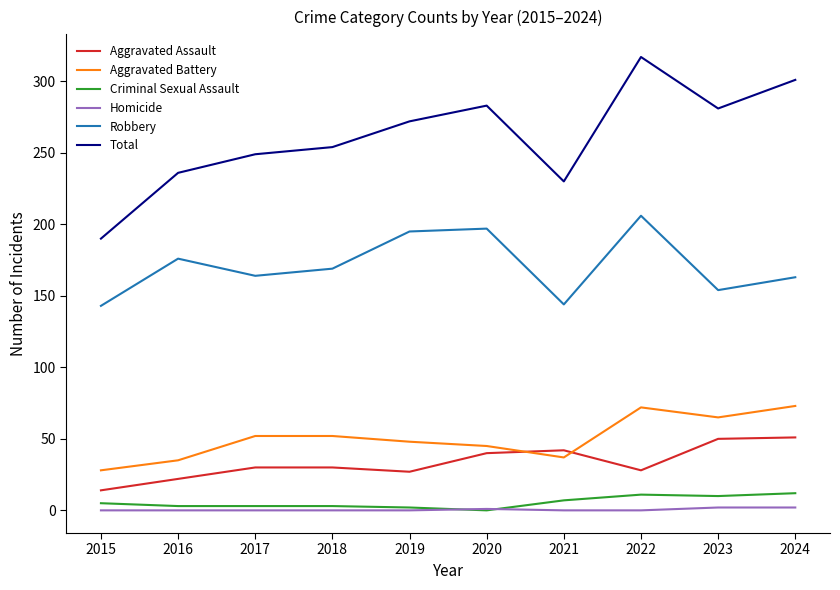

What is the difference between the Aggravated Battery values at 2016 and 2020?

10